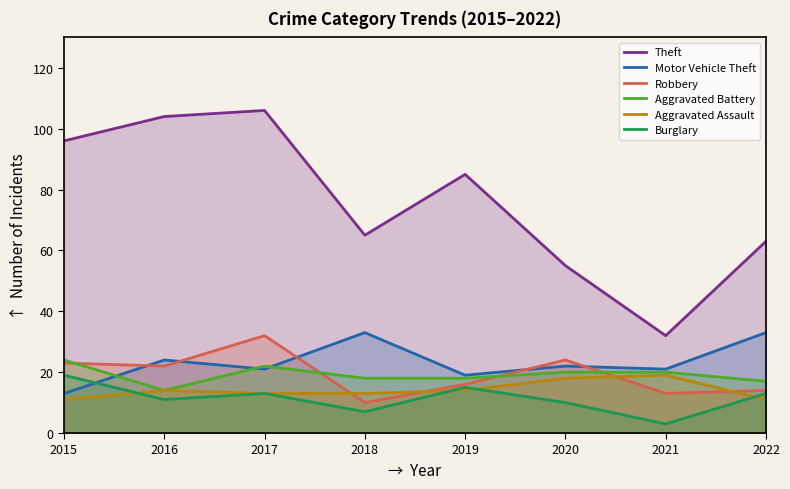

Where do Burglary and Motor Vehicle Theft first cross each other?

2015 and 2016